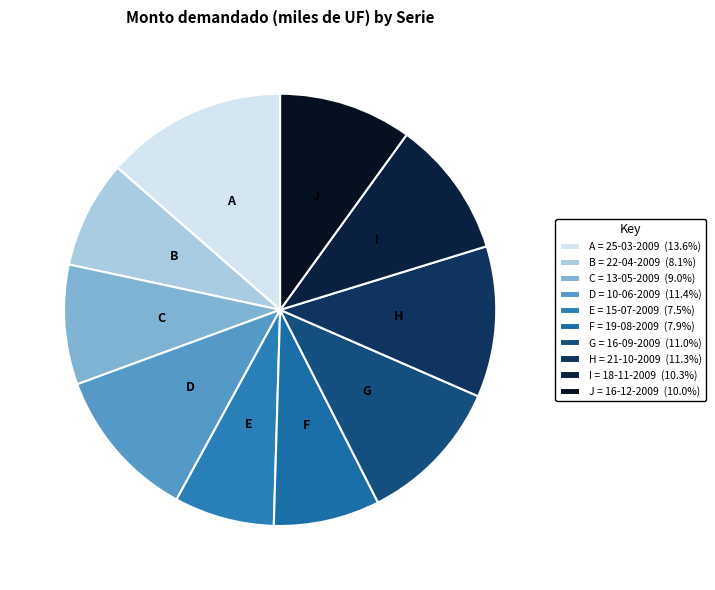

How many slices are in this pie chart?

10